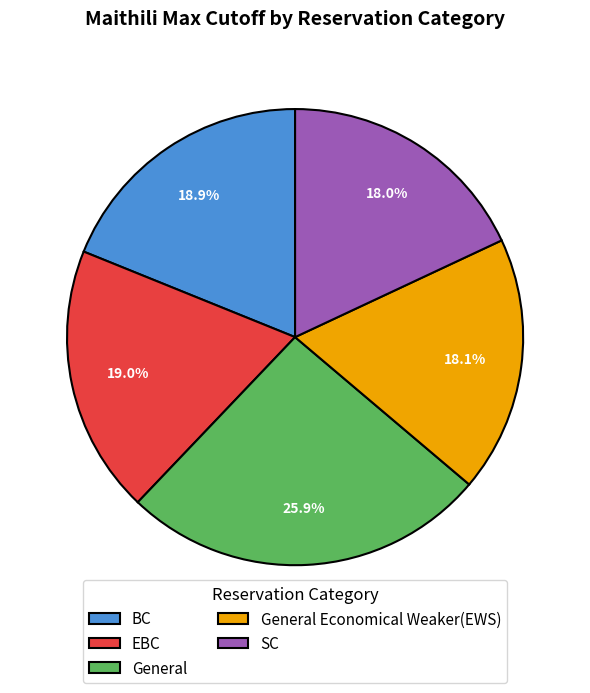

Does BC account for over 50% of the chart?

No